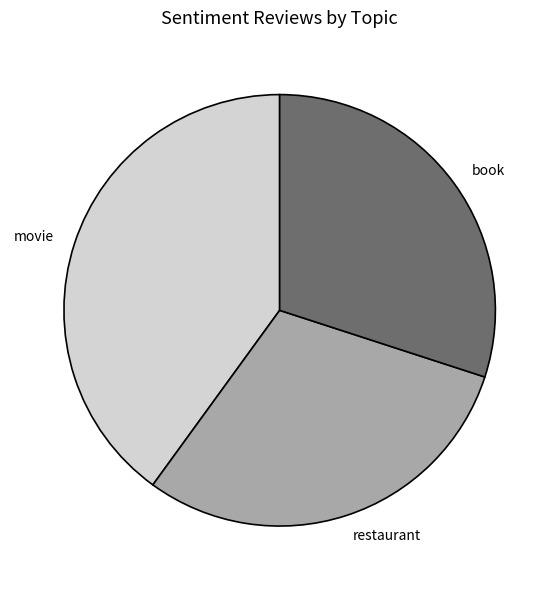

Is it true that restaurant is 30% of the pie?

True